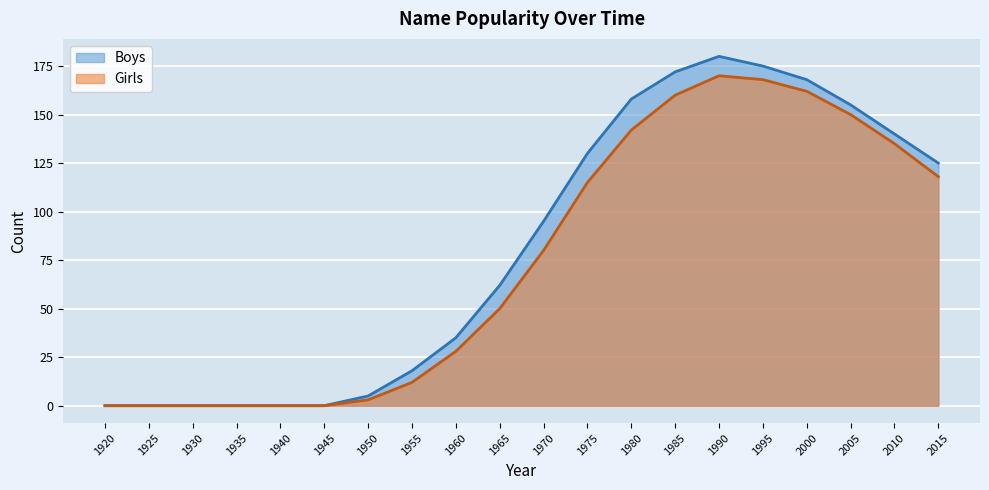

Rank the series at 1980 from lowest to highest value.

Girls, Boys